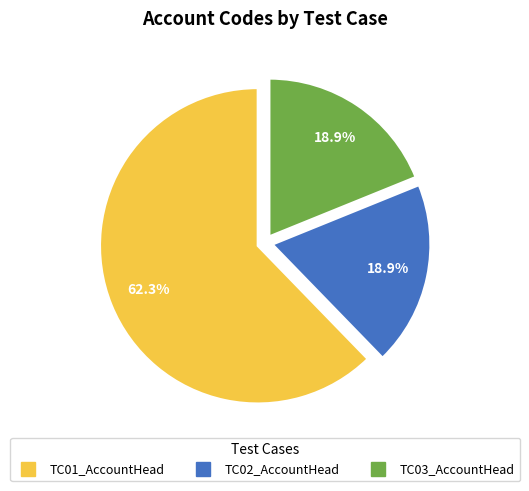

What is the largest slice in the pie chart?

TC01_AccountHead